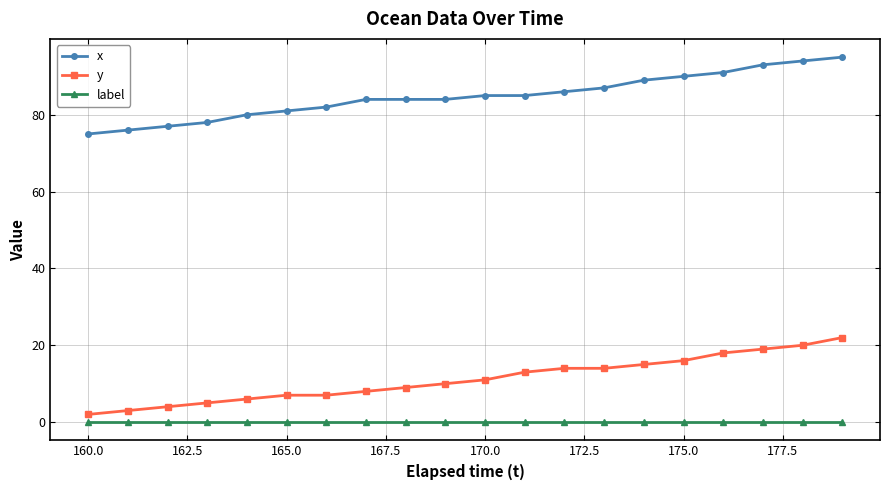

True or false: x and y intersect in this chart.

False